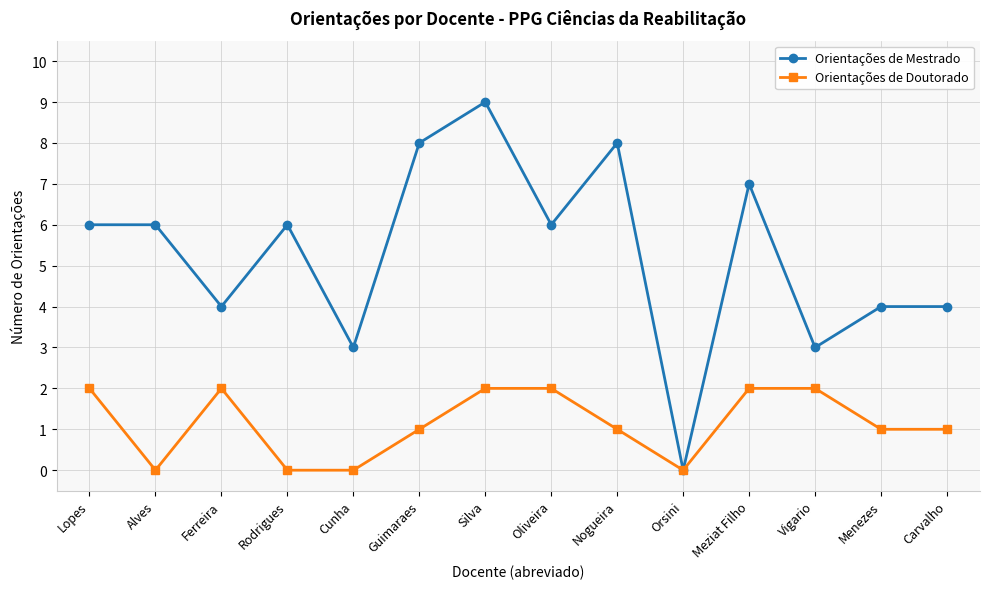

How many series are shown in this chart?

2